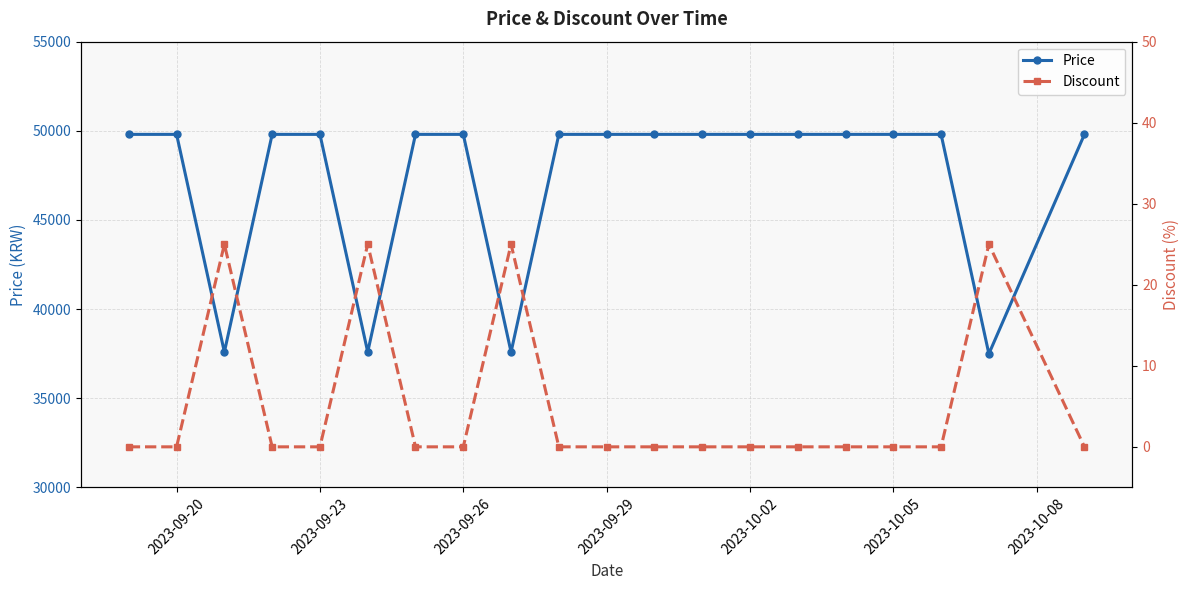

True or false: Price and Discount cross at least once.

False